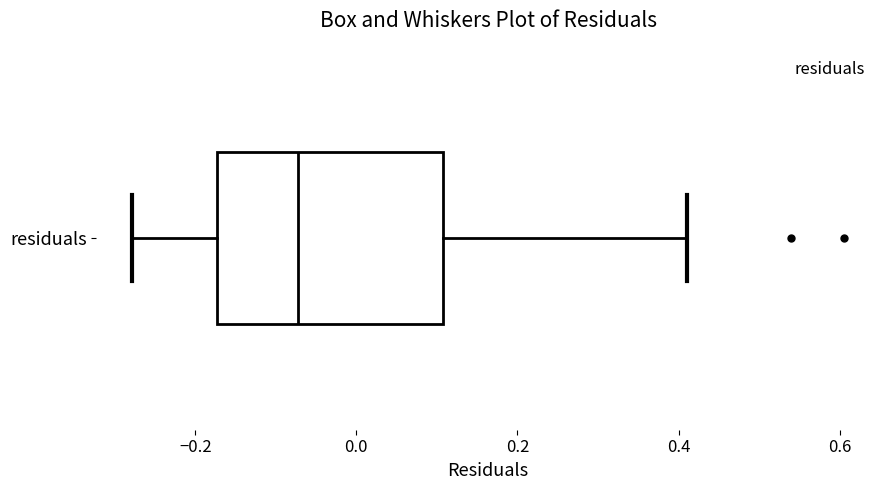

Read this box plot against the x-axis: the position of the median line, the range covered by the box, and the ends of both whiskers. The values are not printed on the chart, so give them approximately, as read against the axis.

median -0.08, box -0.18 to 0.10, whiskers -0.28 to 0.42